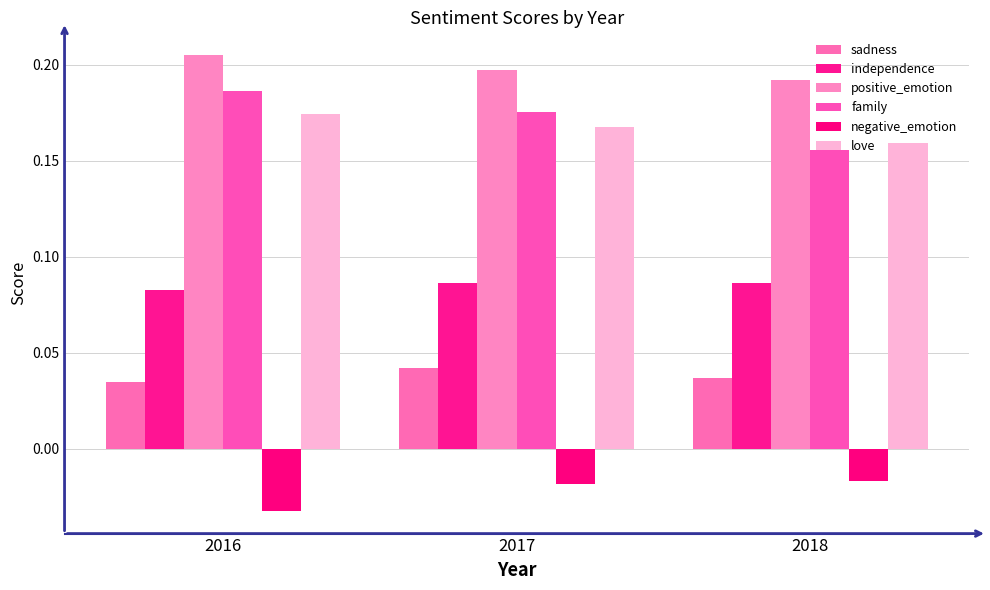

Reading left to right, extract all data points from this chart.

sadness: 2016=0.0	2017=0.0	2018=0.0
independence: 2016=0.1	2017=0.1	2018=0.1
positive_emotion: 2016=0.2	2017=0.2	2018=0.2
family: 2016=0.2	2017=0.2	2018=0.2
negative_emotion: 2016=-0.0	2017=-0.0	2018=-0.0
love: 2016=0.2	2017=0.2	2018=0.2